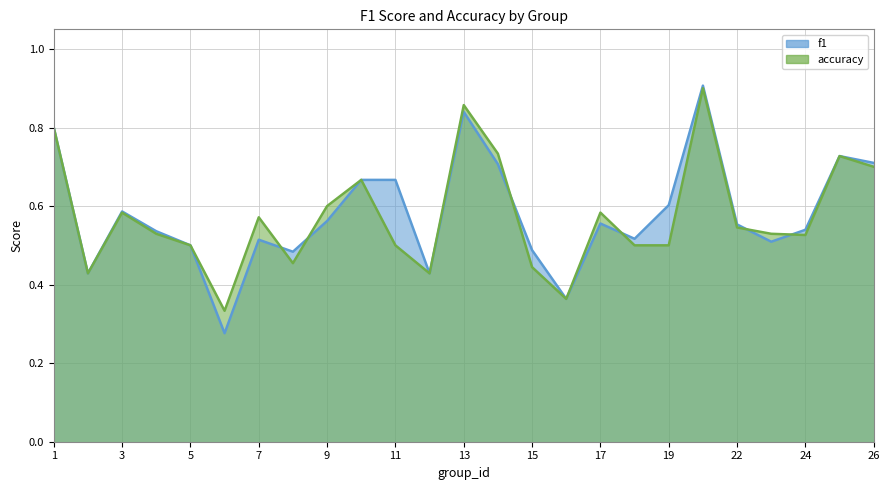

Which series has the largest total across all categories?

f1